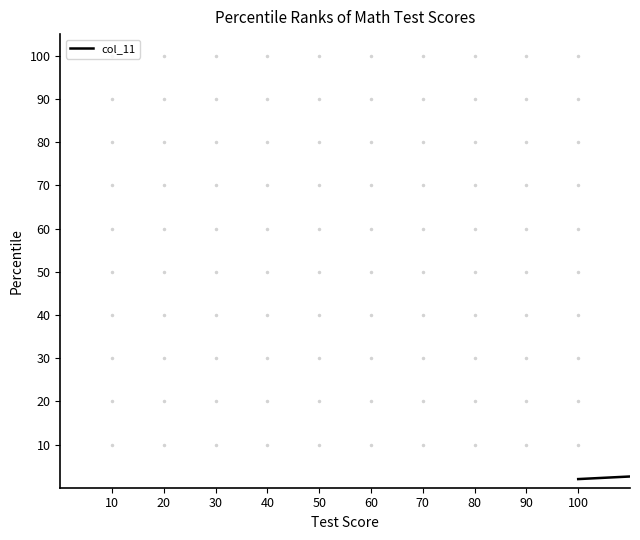

What is the maximum value shown in the chart?

95.0